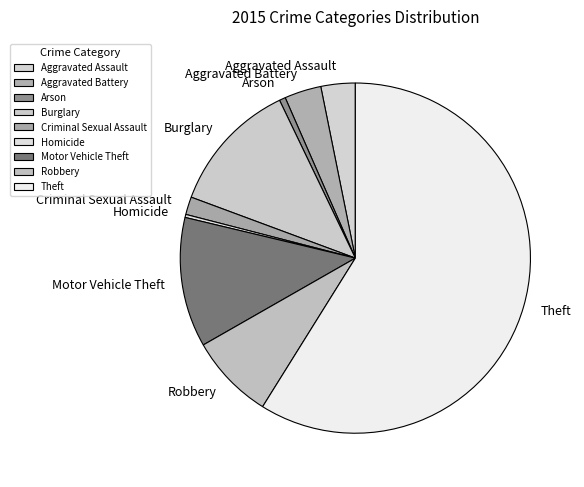

Count the number of slices in the pie.

9